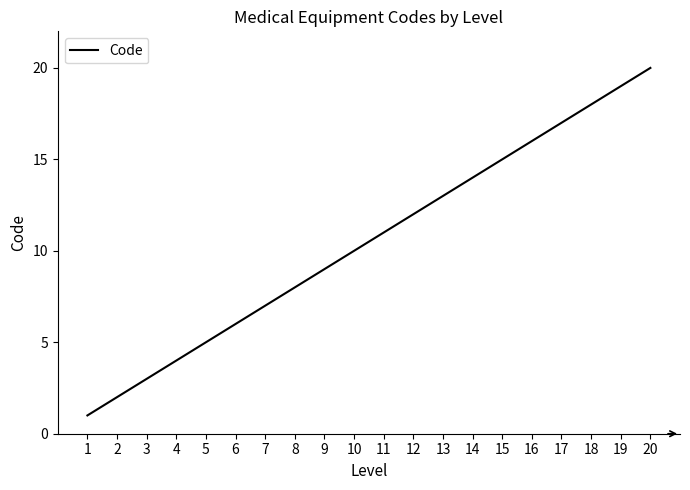

True or false: the data shows 10 at 20.

False